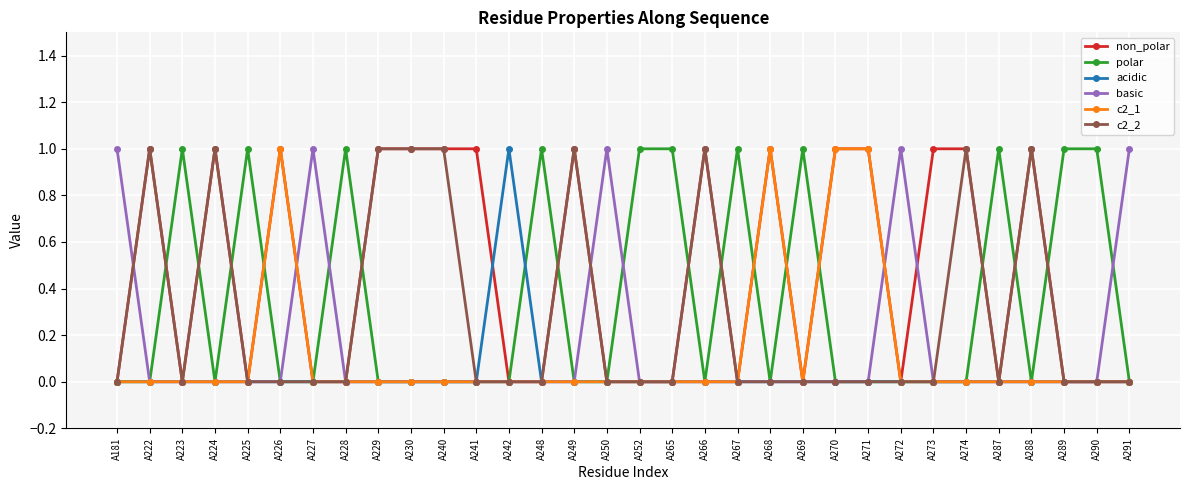

The value of polar at A225 is 1. True or false?

True